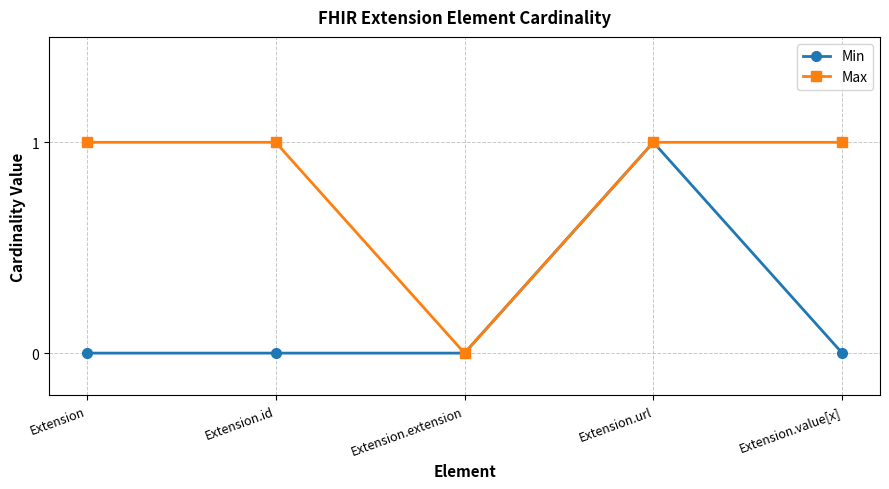

How many series are shown in this chart?

2